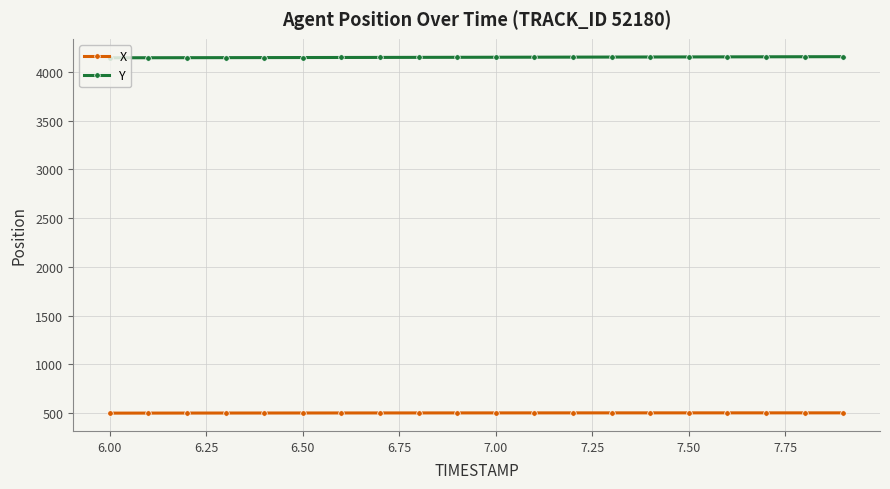

True or false: X and Y cross at least once.

False